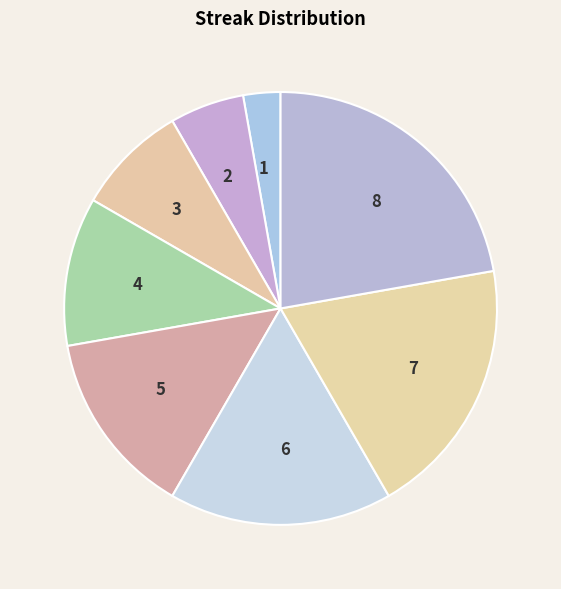

Count the number of slices in the pie.

8